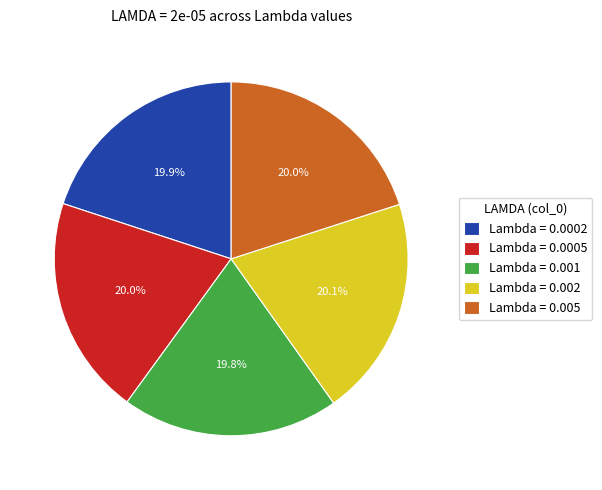

How many slices are in this pie chart?

5